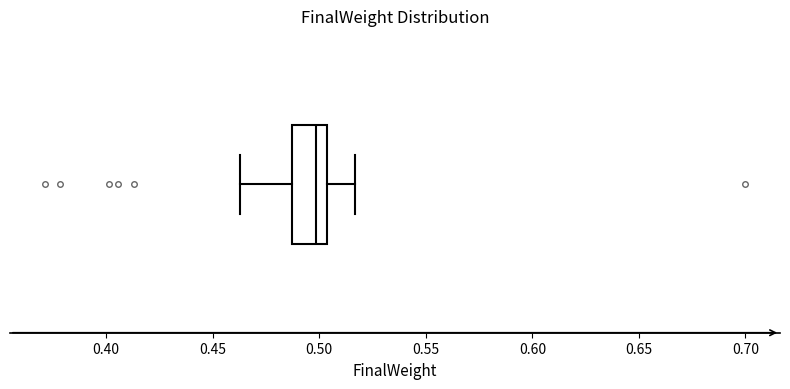

Read this box plot against the x-axis: the position of the median line, the range covered by the box, and the ends of both whiskers. The values are not printed on the chart, so give them approximately, as read against the axis.

median 0.500, box 0.485 to 0.505, whiskers 0.465 to 0.515